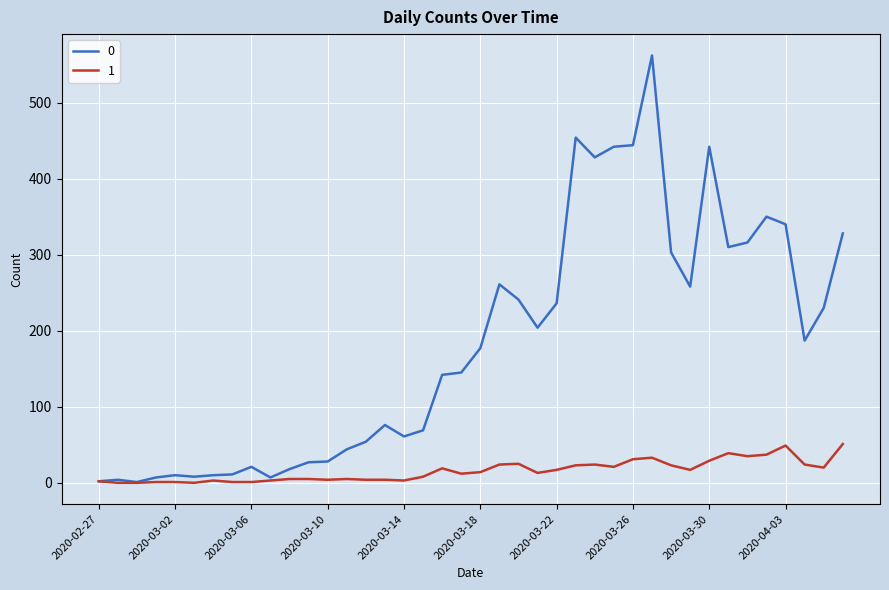

What is the maximum value shown in the chart?

562